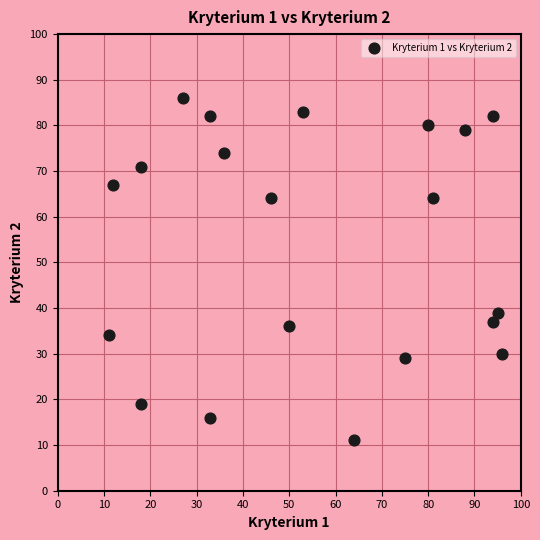

What is the range of X values (max minus min)?

85